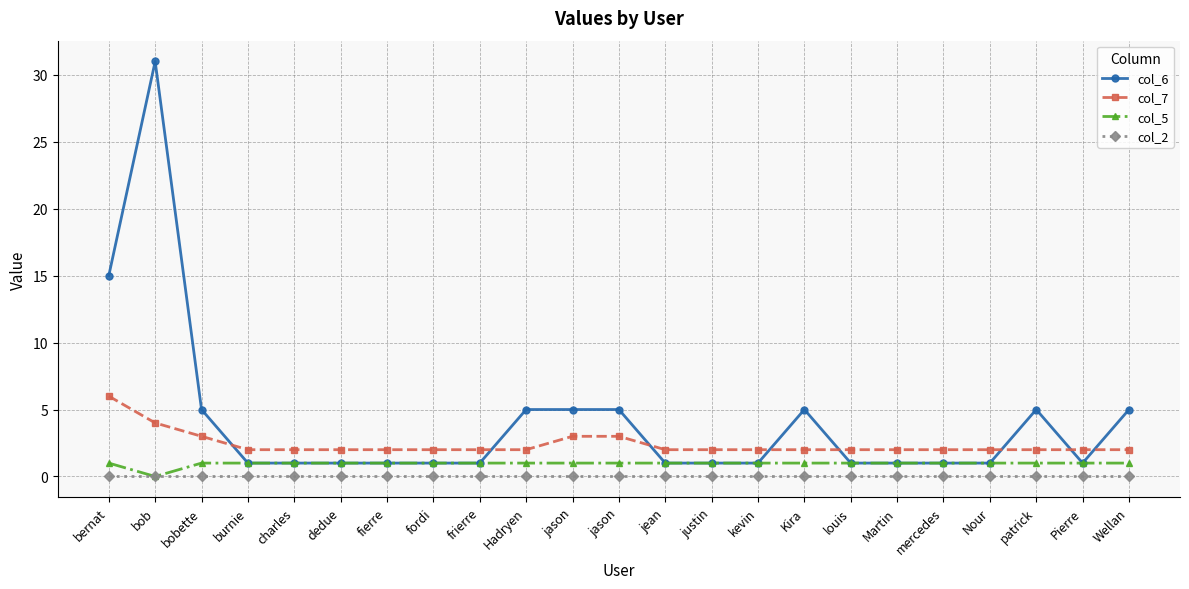

Count the number of data series in this chart.

4